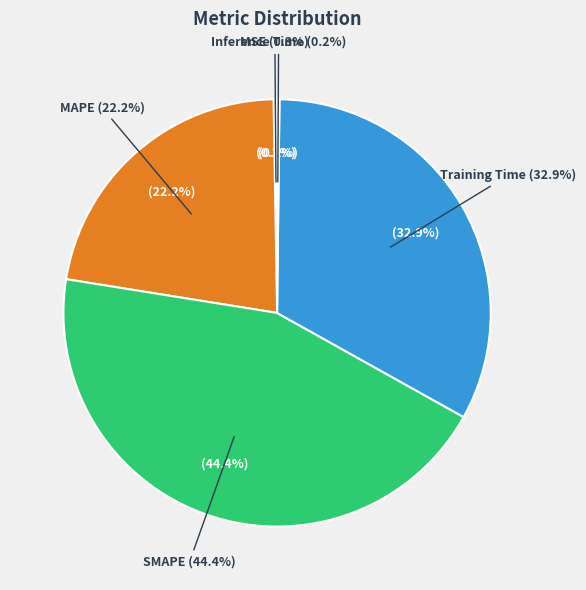

Is there a majority slice in this chart?

No